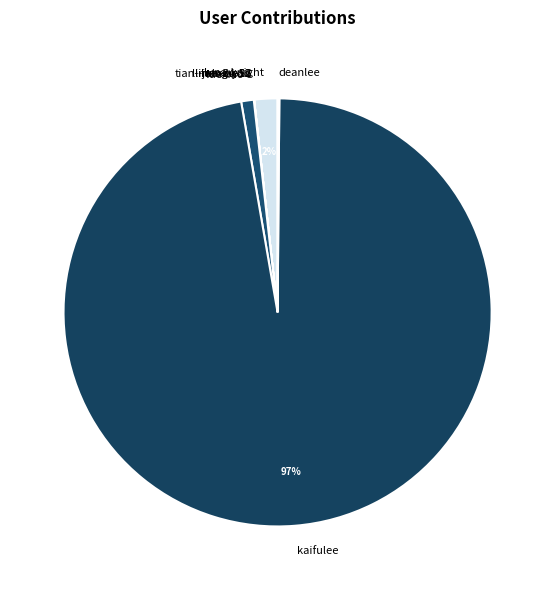

Is it true that luexiao is 11% of the pie?

False